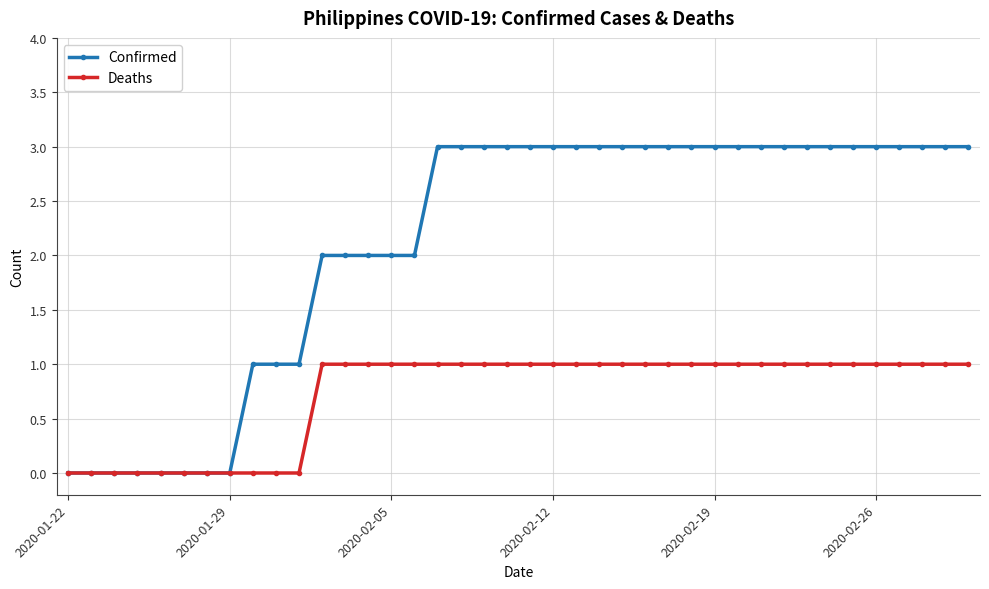

Does the chart display data point markers on the line(s)?

Yes